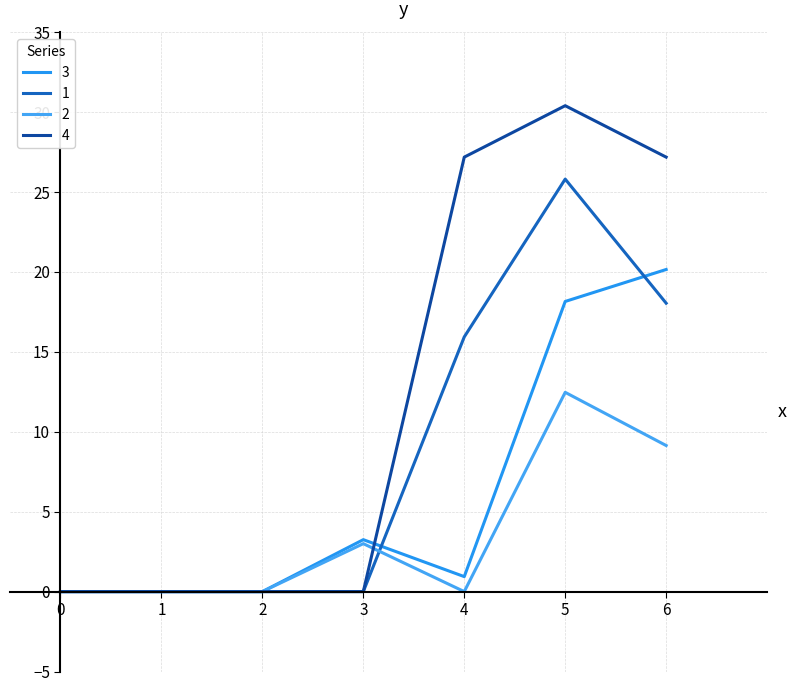

Reading right to left, what are all the values shown in this chart?

3: 6=20.2	5=18.2	4=0.9	3=3.2	2=0.0	1=0.0	0=0.0
1: 6=18.0	5=25.8	4=15.9	3=0.0	2=0.0	1=0.0	0=0.0
2: 6=9.1	5=12.5	4=0.0	3=3.0	2=0.0	1=0.0	0=0.0
4: 6=27.2	5=30.4	4=27.2	3=0.0	2=0.0	1=0.0	0=0.0